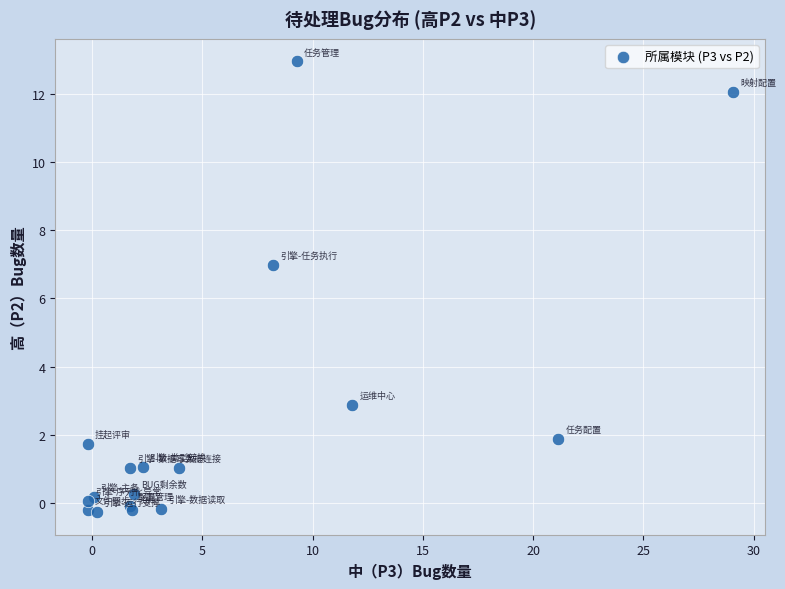

What Y value in the scatter plot is closest to 6?

7.0